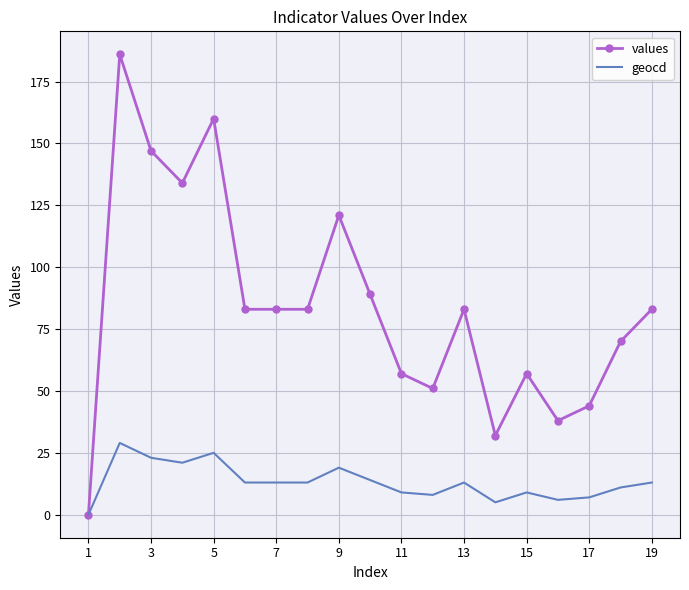

What is the maximum value for values?

186